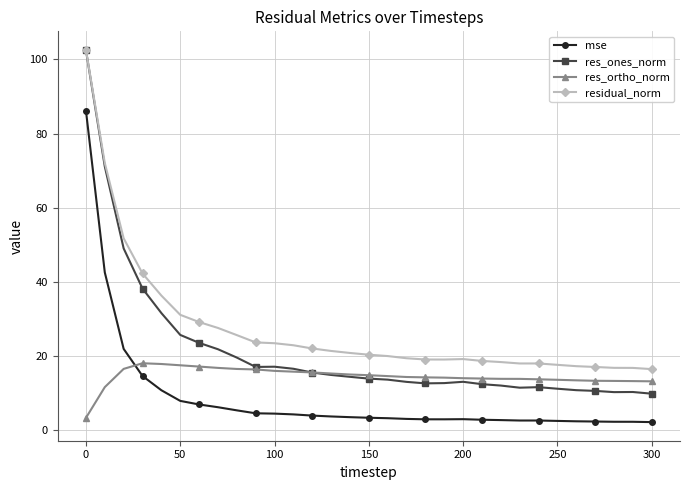

True or false: residual_norm and mse intersect in this chart.

False